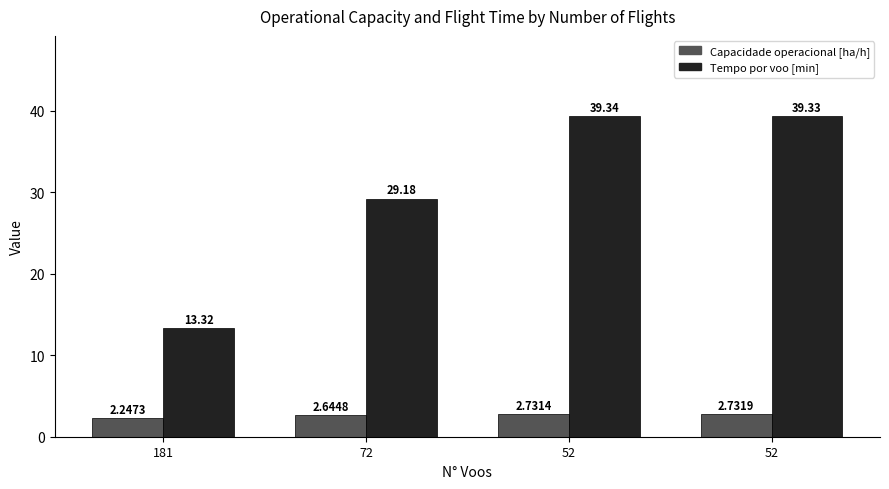

Which series changed the most between 181 and 72?

Tempo por voo [min]